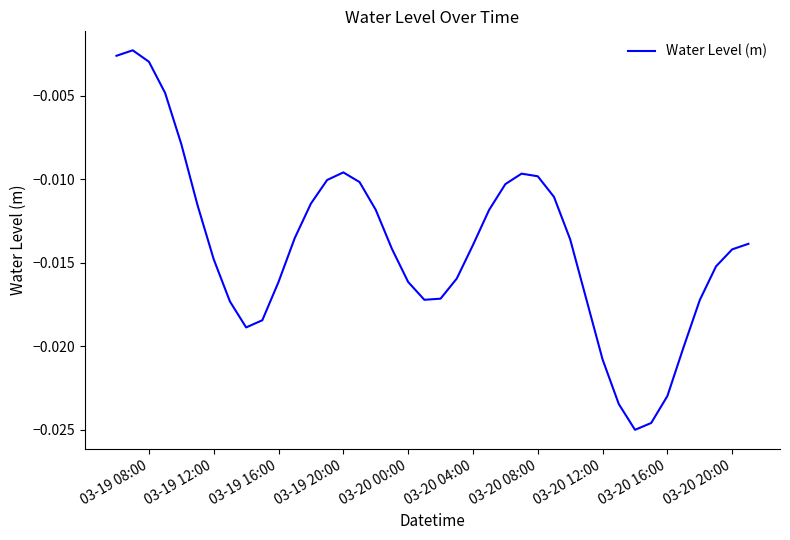

How many lines are shown in the chart?

1